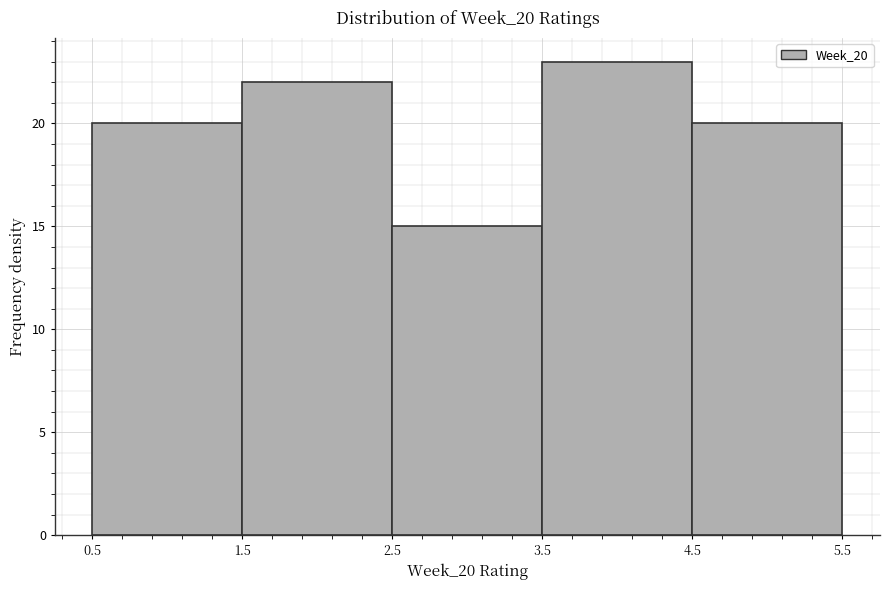

Over which range of the x-axis is the bar tallest?

3.5 to 4.5